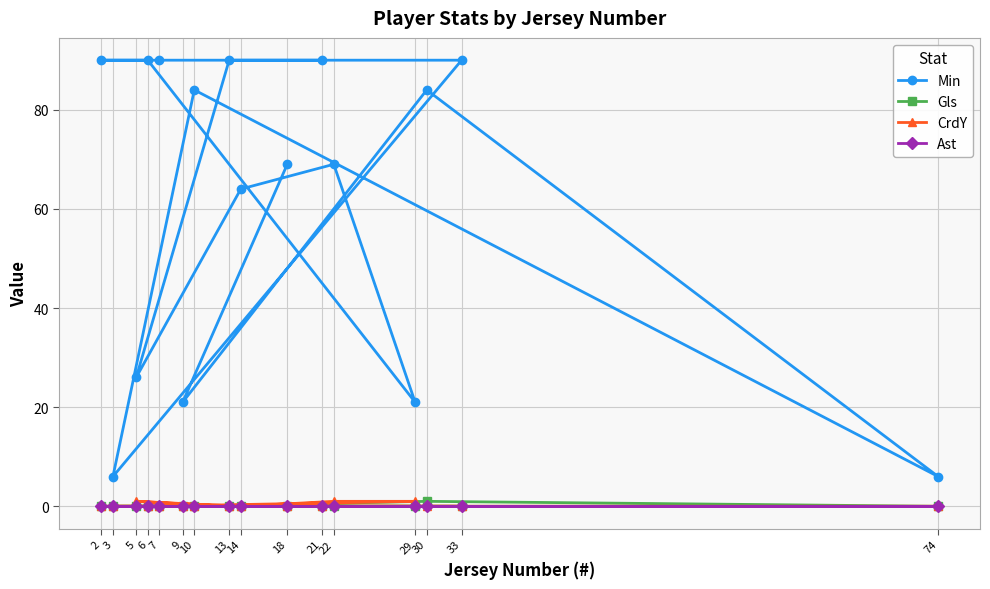

Is the value of Gls at 9 greater than the value of Ast at 7?

No